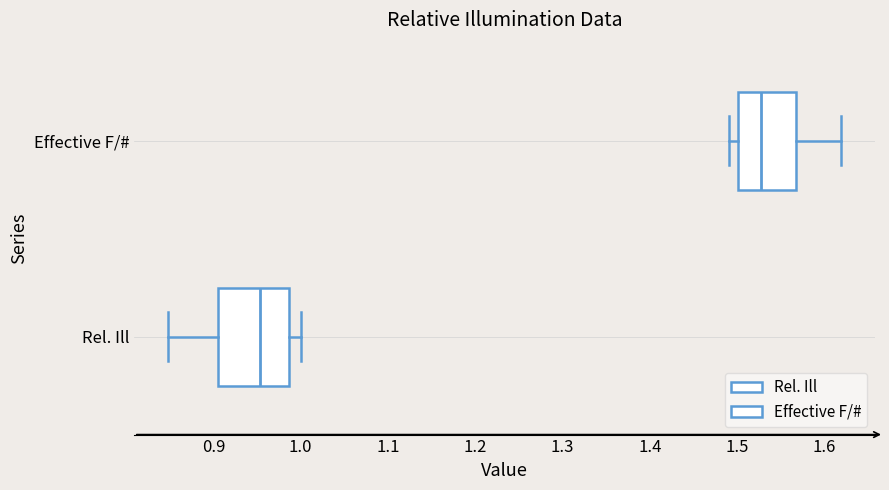

Which box has the furthest to the right median line?

Effective F/#